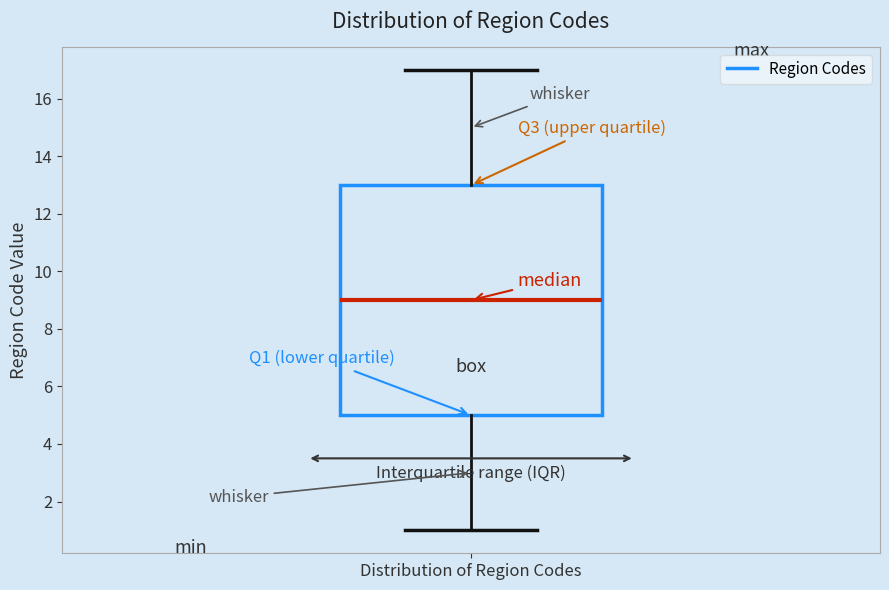

Read this box plot against the y-axis: the position of the median line, the range covered by the box, and the ends of both whiskers. The values are not printed on the chart, so give them approximately, as read against the axis.

median 9, box 5 to 13, whiskers 1 to 17